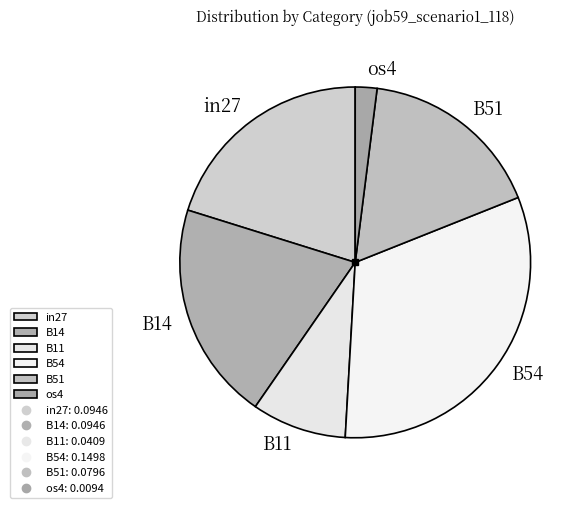

Which slice is the smallest?

os4